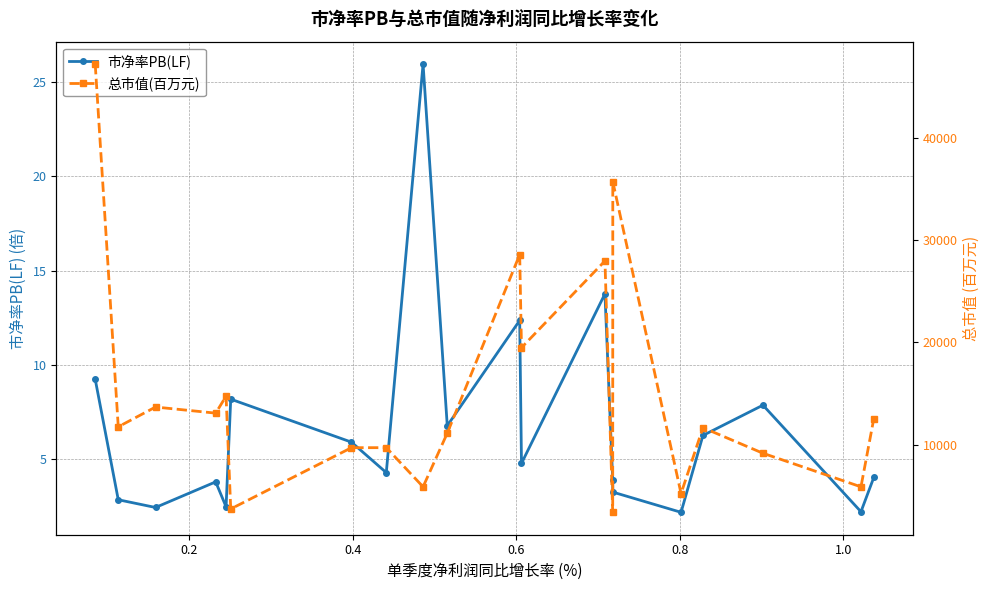

Which series has the largest range (max minus min)?

总市值(百万元)